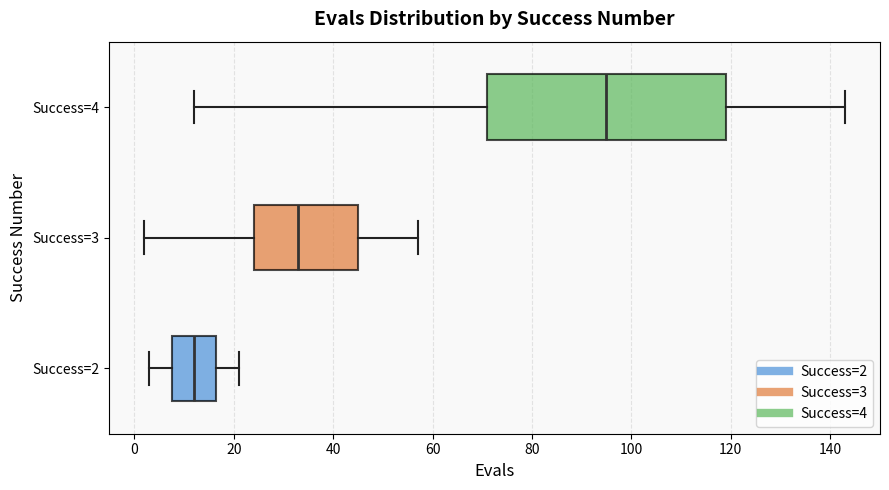

Reading bottom to top, transcribe this box plot: for each box, give where its median line is, the range the box spans, and where its two whiskers end, as read against the x-axis. The values are not printed on the chart, so give them approximately, as read against the axis.

Success=2: median 12, box 8 to 16, whiskers 4 to 22
Success=3: median 34, box 24 to 46, whiskers 2 to 58
Success=4: median 96, box 72 to 120, whiskers 12 to 144